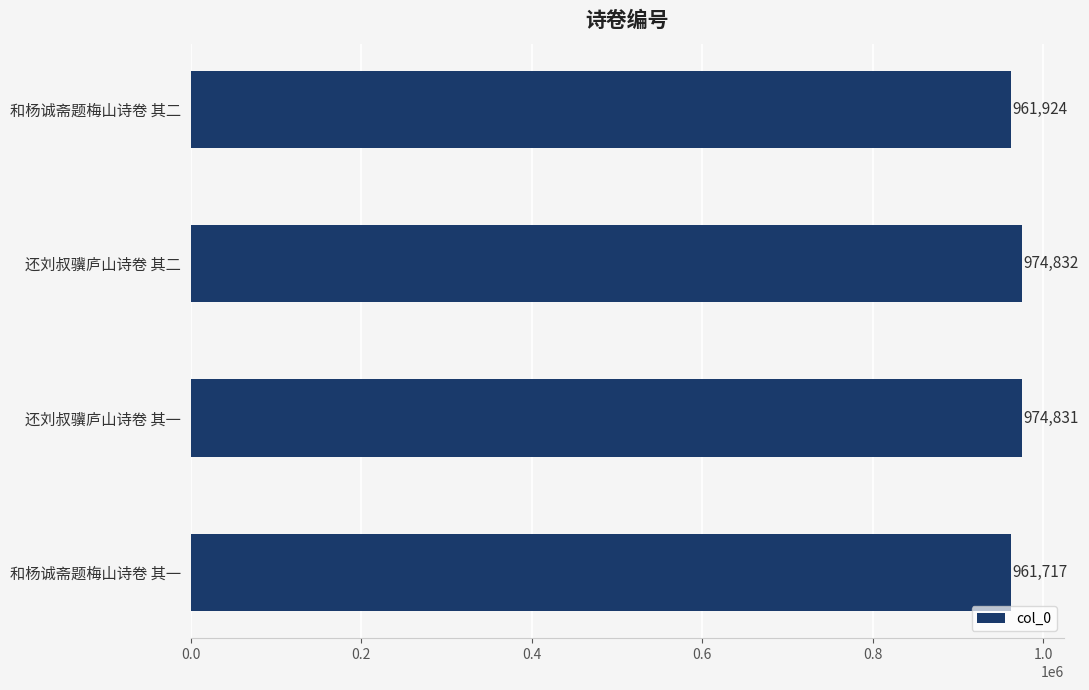

What is the change in value from 和杨诚斋题梅山诗卷 其二 to 和杨诚斋题梅山诗卷 其一?

-207